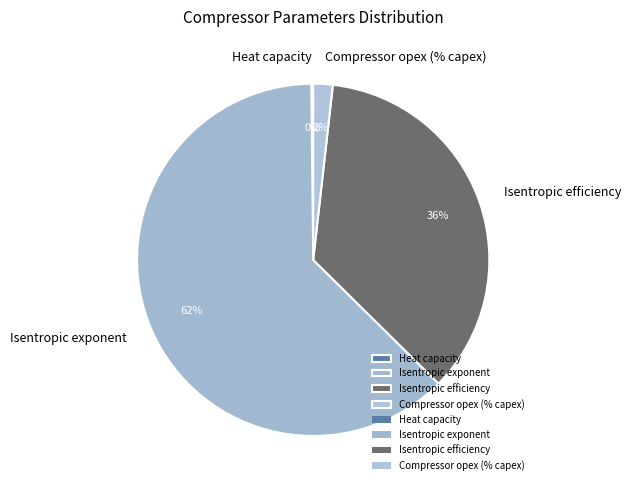

Is Isentropic exponent the majority of the pie?

Yes